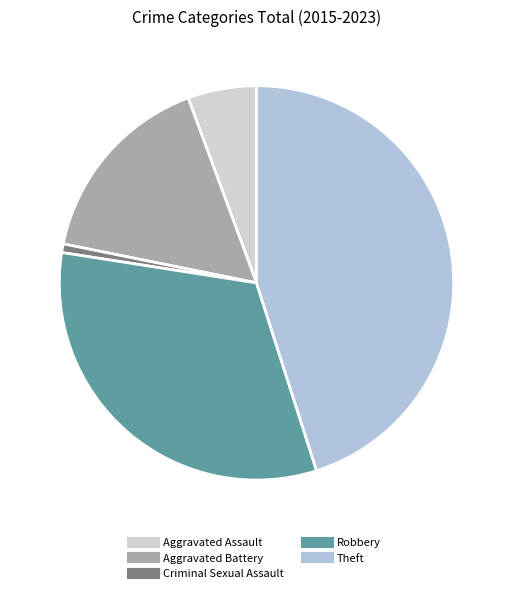

To the nearest percent, what percentage of the pie is Criminal Sexual Assault?

1%